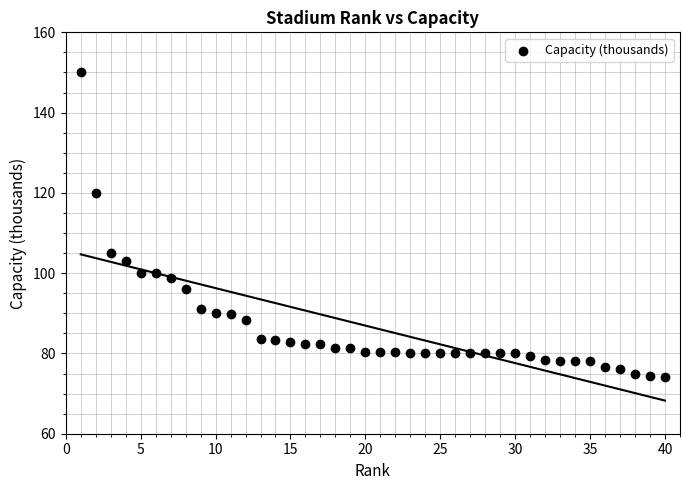

What is the range of Y values (max minus min)?

75.8